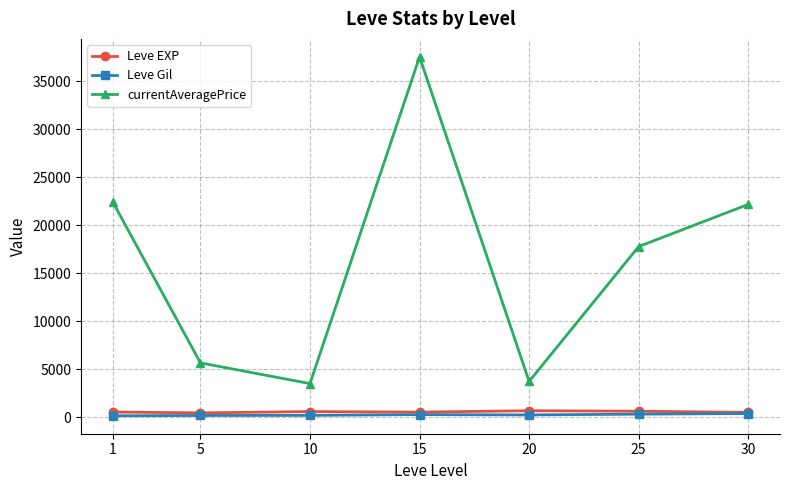

What is the greatest value displayed?

37540.9